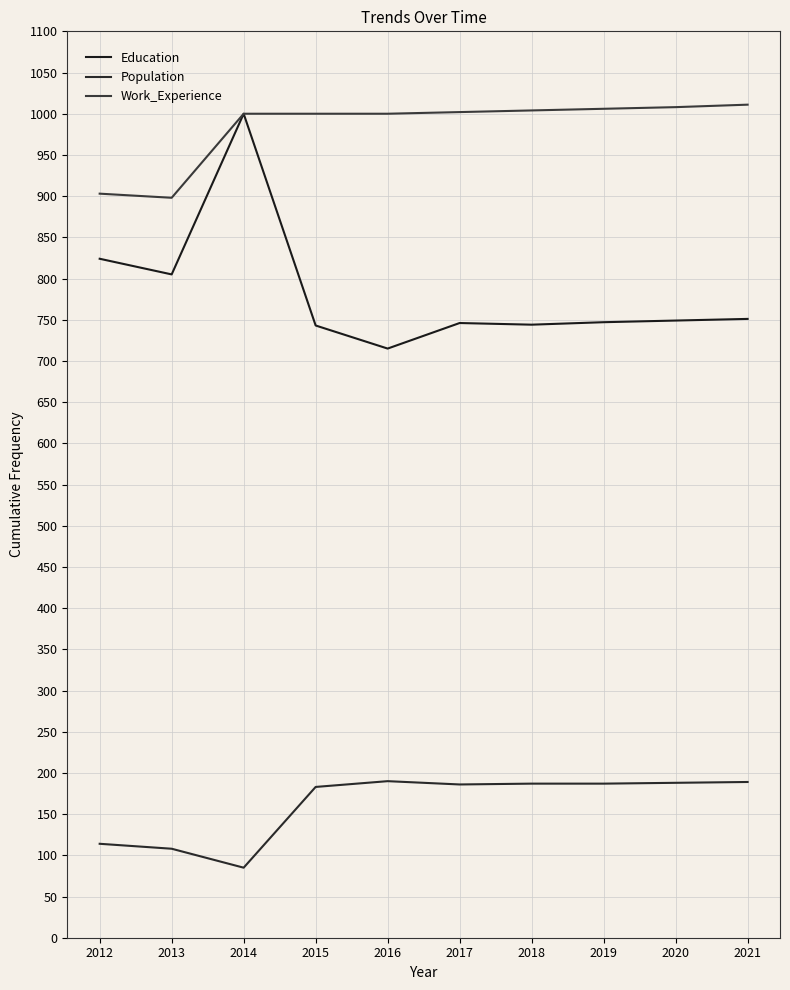

What is the total value across all series at 2021?

1951